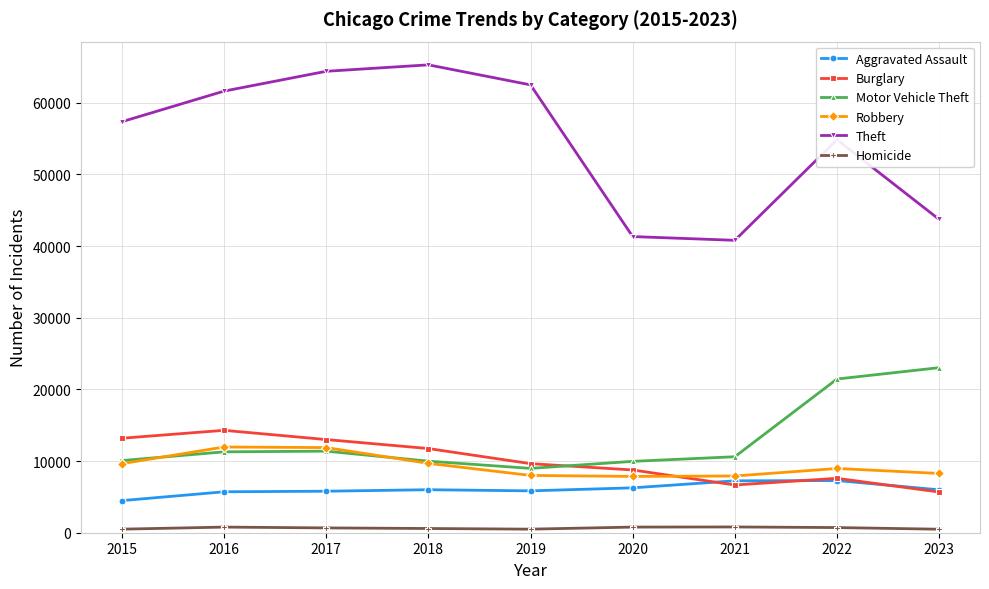

Where is Motor Vehicle Theft nearest to the value 16003?

2017